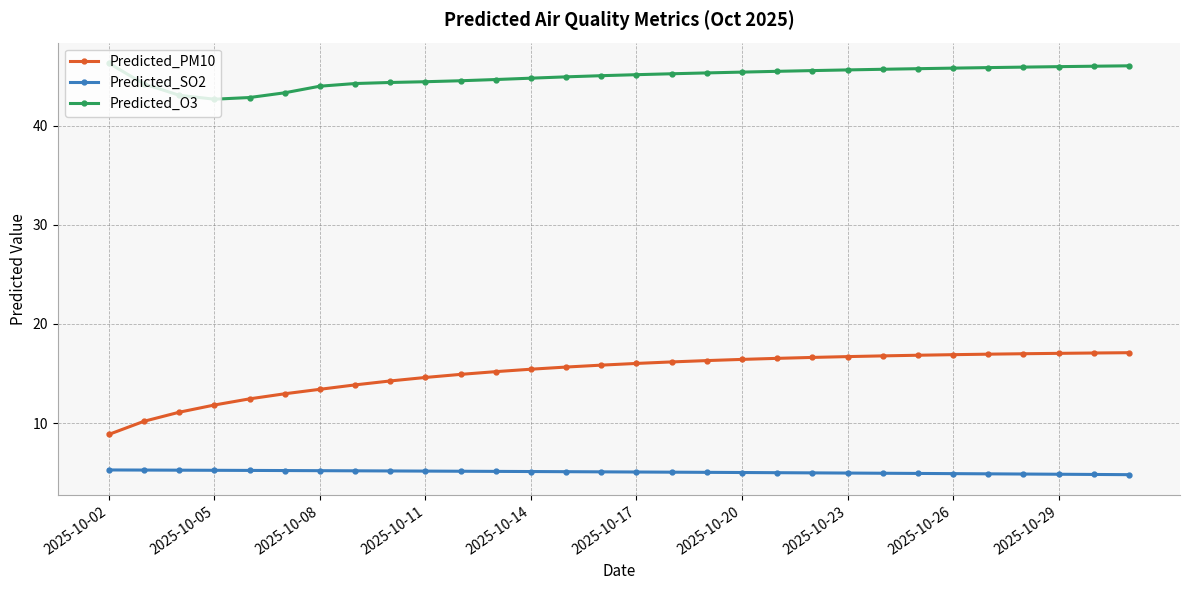

At how many categories does at least one series exceed 38?

30